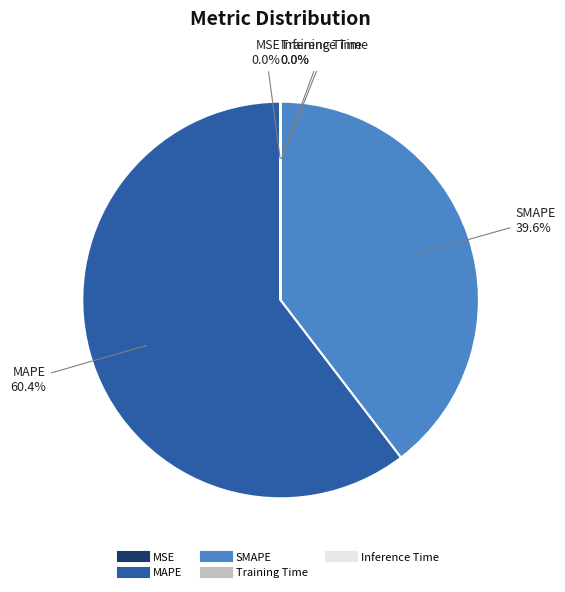

The MAPE slice represents 60% of the pie. True or false?

True